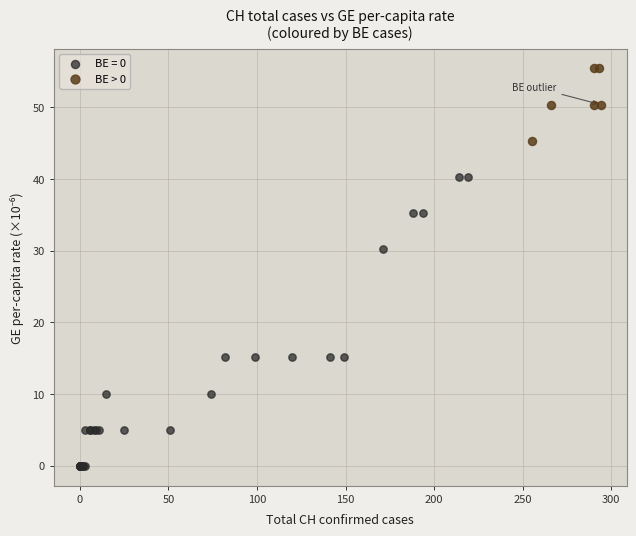

Which series has the widest spread of Y values?

BE = 0